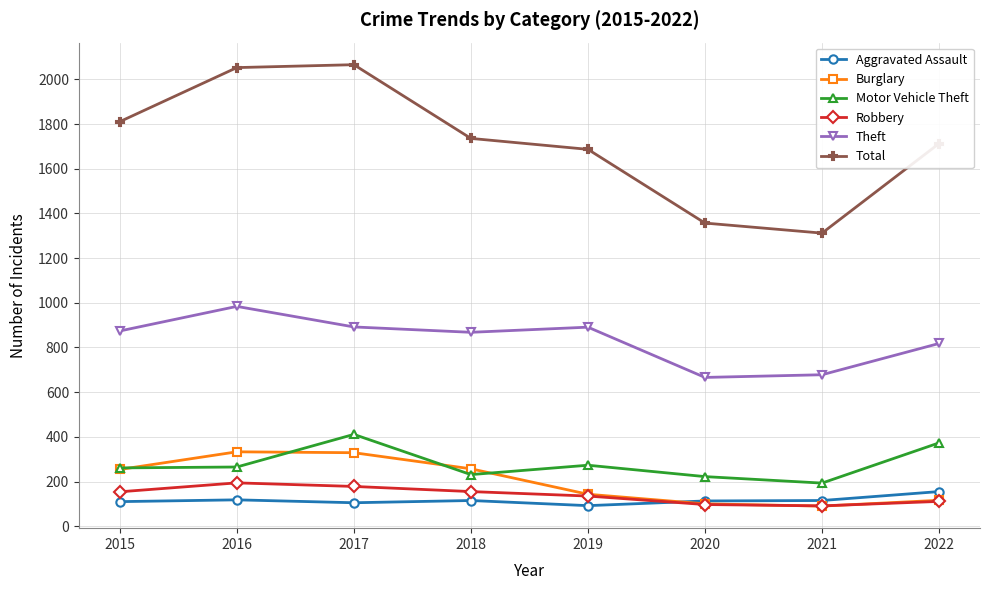

What is the greatest value displayed?

2066